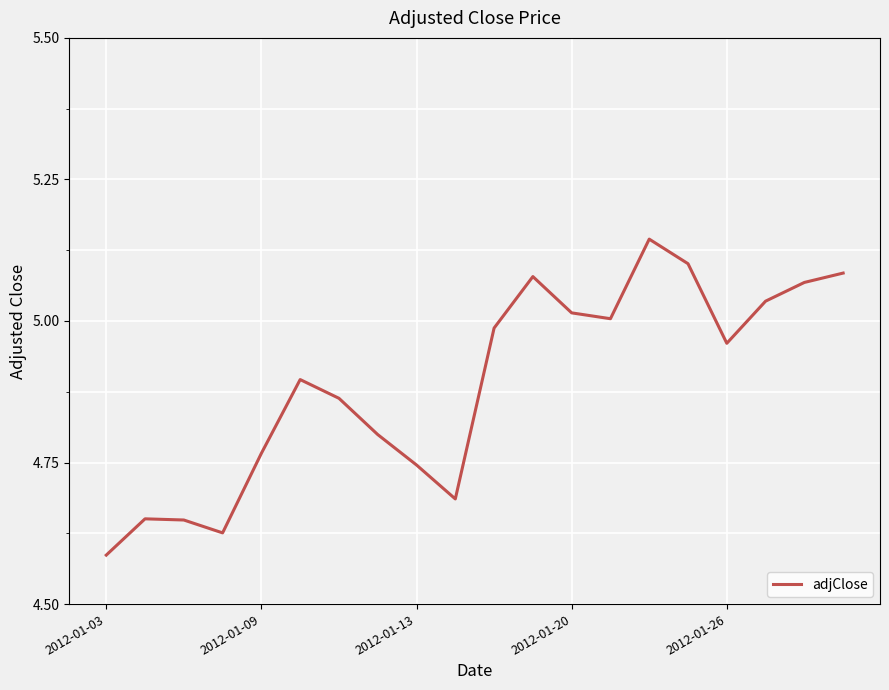

What is the difference between the maximum and minimum values?

0.6